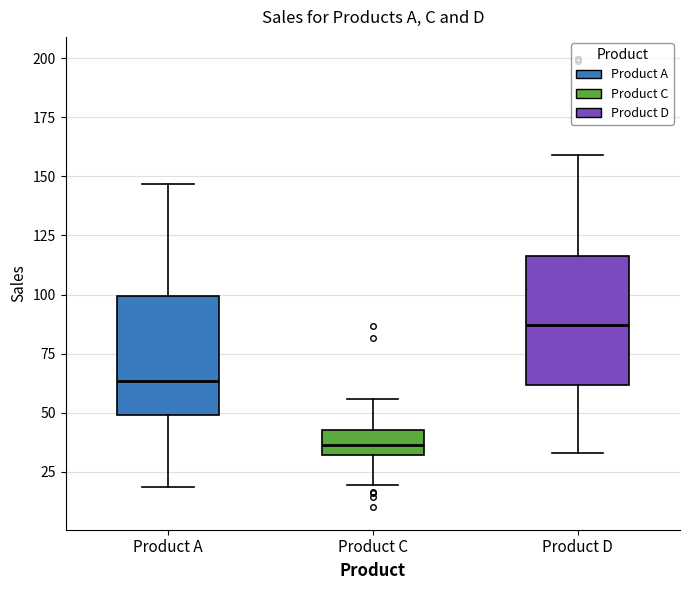

Reading left to right, transcribe this box plot: for each box, give where its median line is, the range the box spans, and where its two whiskers end, as read against the y-axis. The values are not printed on the chart, so give them approximately, as read against the axis.

Product A: median 65, box 50 to 100, whiskers 20 to 145
Product C: median 35, box 30 to 45, whiskers 20 to 55
Product D: median 85, box 60 to 115, whiskers 35 to 160